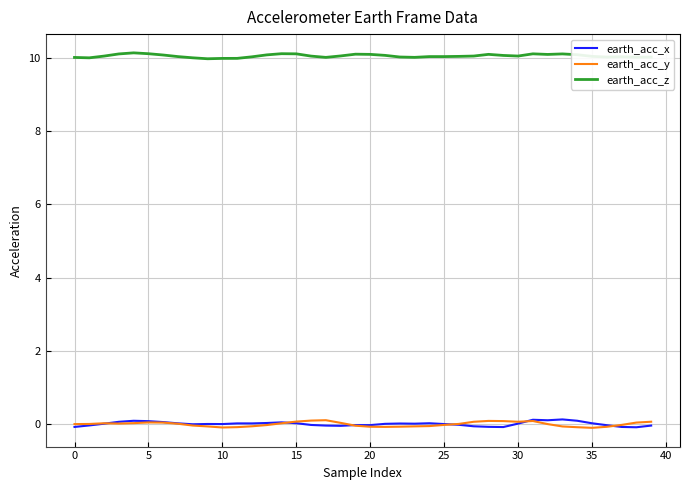

What is the greatest value displayed?

10.1